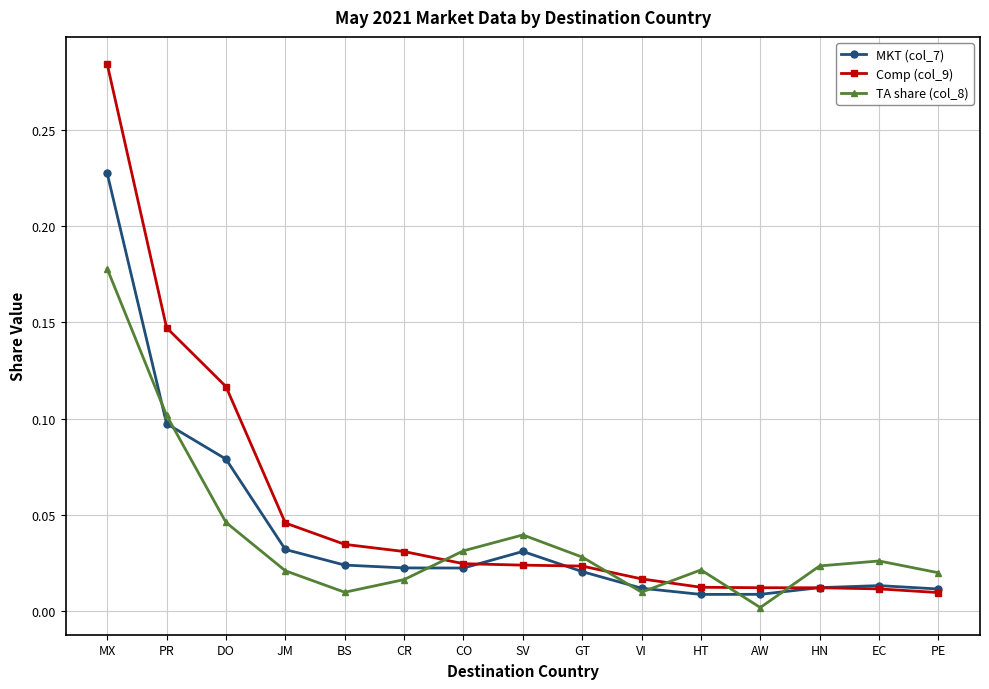

Is the value of MKT (col_7) at JM greater than the value of Comp (col_9) at PE?

Yes